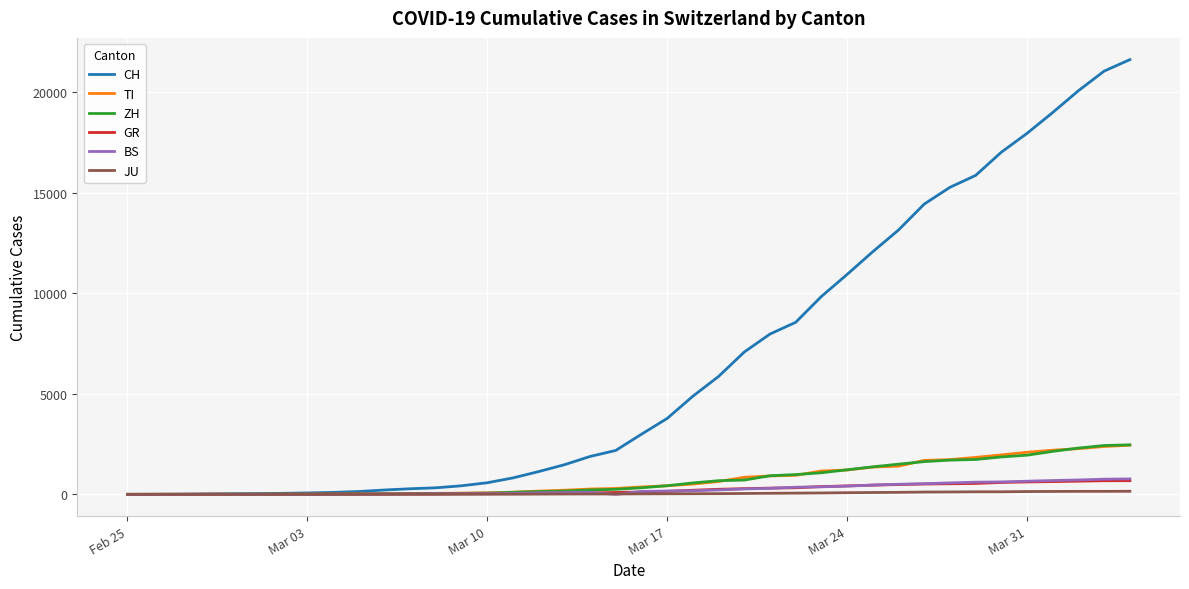

Which series has the largest range (max minus min)?

CH